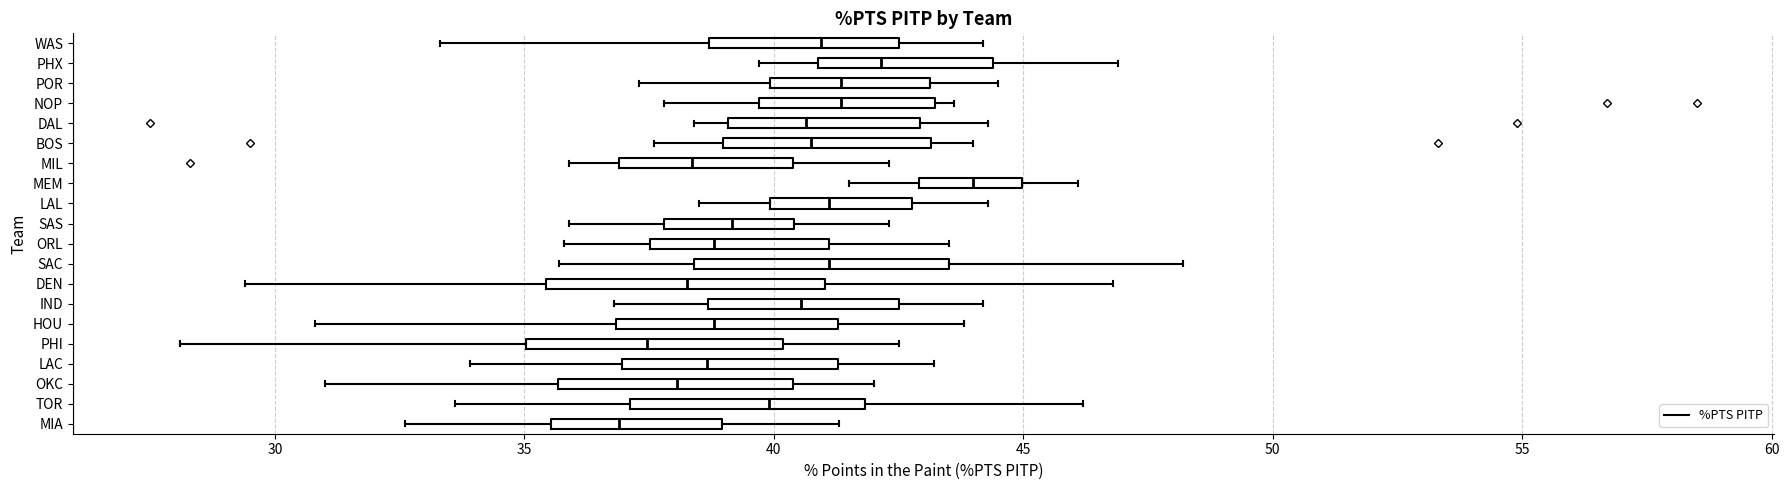

Reading bottom to top, transcribe this box plot: for each box, give where its median line is, the range the box spans, and where its two whiskers end, as read against the x-axis. The values are not printed on the chart, so give them approximately, as read against the axis.

MIA: median 37.0, box 35.5 to 39.0, whiskers 32.5 to 41.5
TOR: median 40.0, box 37.0 to 42.0, whiskers 33.5 to 46.0
OKC: median 38.0, box 35.5 to 40.5, whiskers 31.0 to 42.0
LAC: median 38.5, box 37.0 to 41.5, whiskers 34.0 to 43.0
PHI: median 37.5, box 35.0 to 40.0, whiskers 28.0 to 42.5
HOU: median 39.0, box 37.0 to 41.5, whiskers 31.0 to 44.0
IND: median 40.5, box 38.5 to 42.5, whiskers 37.0 to 44.0
DEN: median 38.5, box 35.5 to 41.0, whiskers 29.5 to 47.0
SAC: median 41.0, box 38.5 to 43.5, whiskers 35.5 to 48.0
ORL: median 39.0, box 37.5 to 41.0, whiskers 36.0 to 43.5
SAS: median 39.0, box 38.0 to 40.5, whiskers 36.0 to 42.5
LAL: median 41.0, box 40.0 to 43.0, whiskers 38.5 to 44.5
MEM: median 44.0, box 43.0 to 45.0, whiskers 41.5 to 46.0
MIL: median 38.5, box 37.0 to 40.5, whiskers 36.0 to 42.5
BOS: median 41.0, box 39.0 to 43.0, whiskers 37.5 to 44.0
DAL: median 40.5, box 39.0 to 43.0, whiskers 38.5 to 44.5
NOP: median 41.5, box 39.5 to 43.0, whiskers 38.0 to 43.5
POR: median 41.5, box 40.0 to 43.0, whiskers 37.5 to 44.5
PHX: median 42.0, box 41.0 to 44.5, whiskers 39.5 to 47.0
WAS: median 41.0, box 38.5 to 42.5, whiskers 33.5 to 44.0